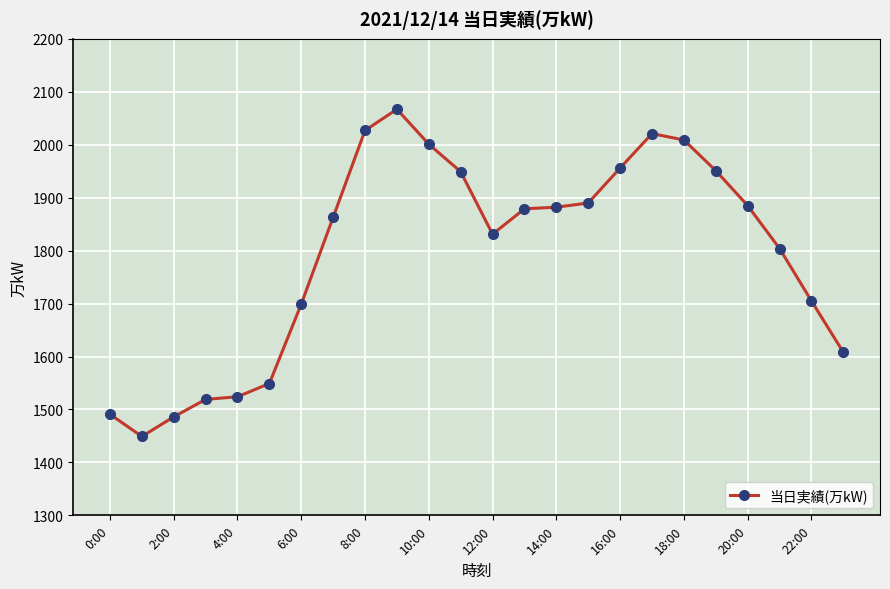

What is the greatest value displayed?

2067